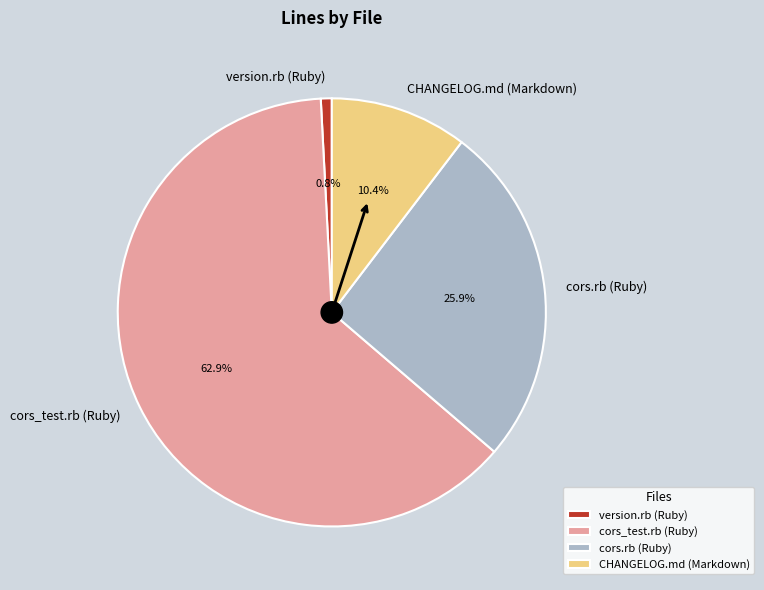

To the nearest percent, what is the difference between the largest and smallest slice percentages?

62%